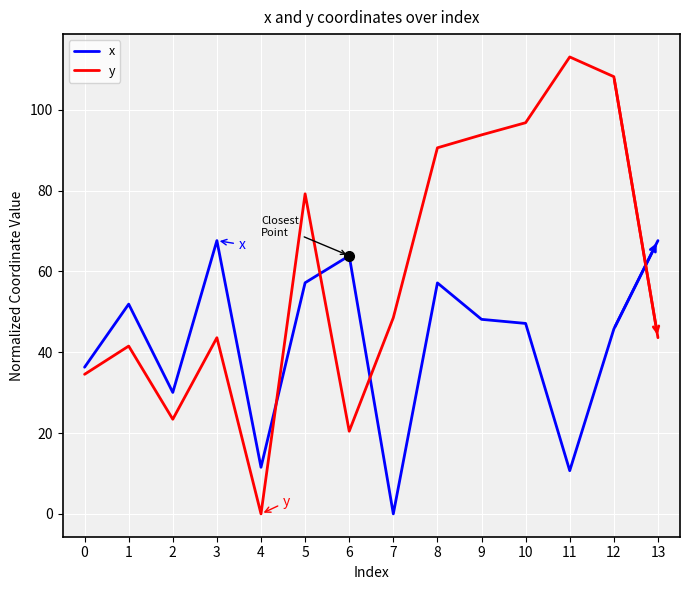

Which series has the largest total across all categories?

y